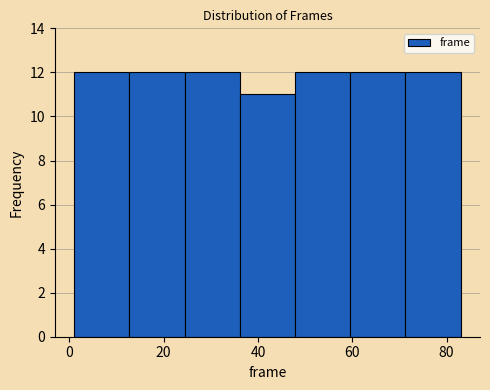

Reading left to right, list every bar in this chart as the range it spans on the x-axis followed by its height. Neither the bar edges nor the heights are printed on the chart, so give them approximately, as read against the axes.

2 to 12: 12
12 to 24: 12
24 to 36: 12
36 to 48: 11
48 to 60: 12
60 to 72: 12
72 to 84: 12